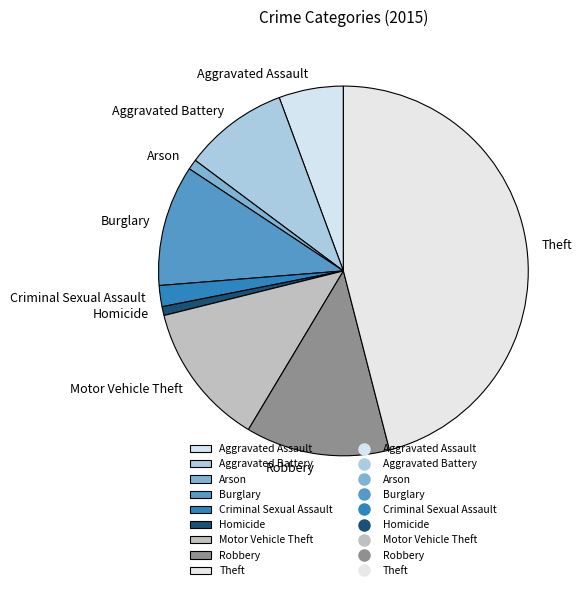

True or false: Homicide accounts for 1% of the total.

True